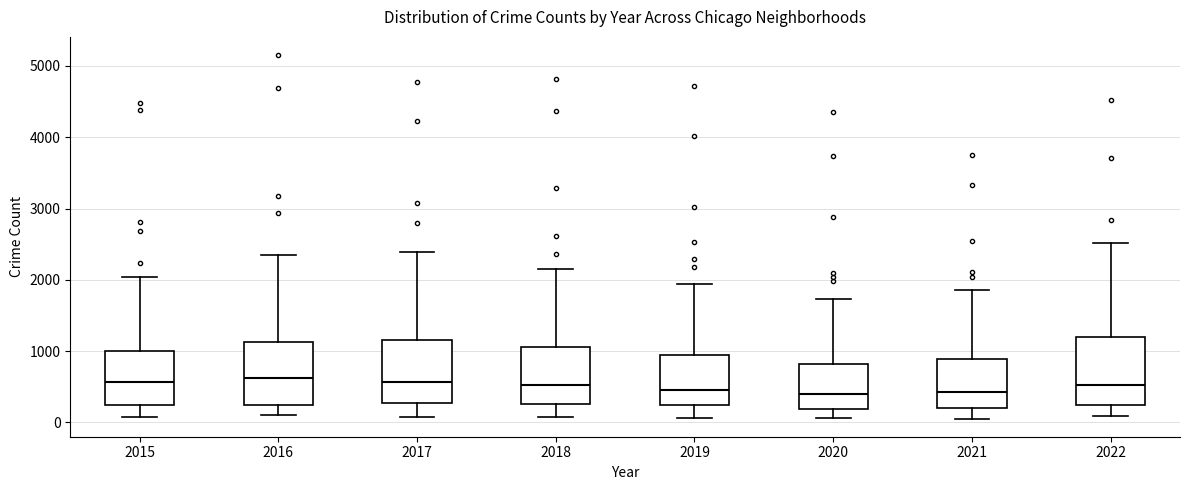

Reading left to right, transcribe this box plot: for each box, give where its median line is, the range the box spans, and where its two whiskers end, as read against the y-axis. The values are not printed on the chart, so give them approximately, as read against the axis.

2015: median 600, box 200 to 1000, whiskers 100 to 2000
2016: median 600, box 200 to 1100, whiskers 100 to 2400
2017: median 600, box 300 to 1200, whiskers 100 to 2400
2018: median 500, box 300 to 1100, whiskers 100 to 2100
2019: median 500, box 200 to 900, whiskers 100 to 1900
2020: median 400, box 200 to 800, whiskers 100 to 1700
2021: median 400, box 200 to 900, whiskers 100 to 1900
2022: median 500, box 200 to 1200, whiskers 100 to 2500